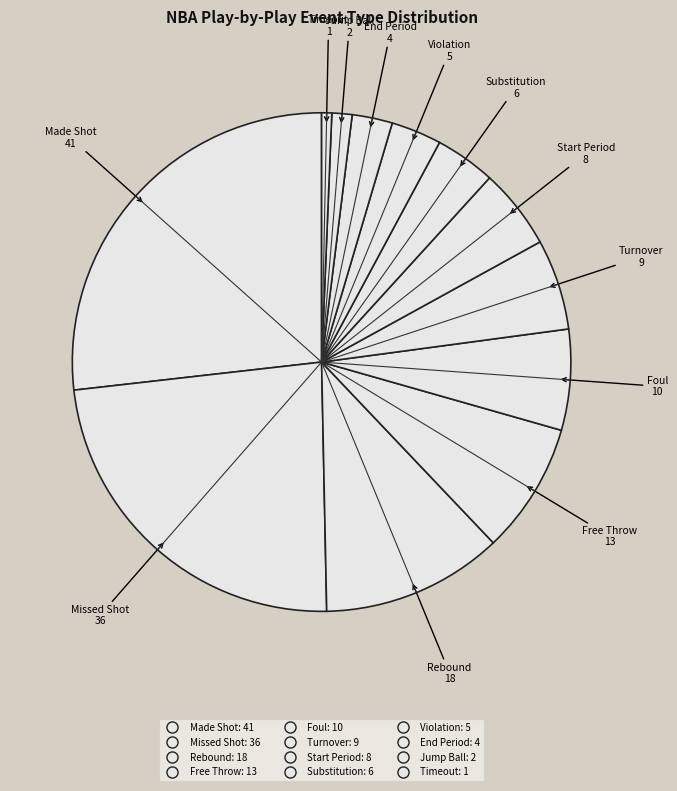

Count the number of slices in the pie.

12